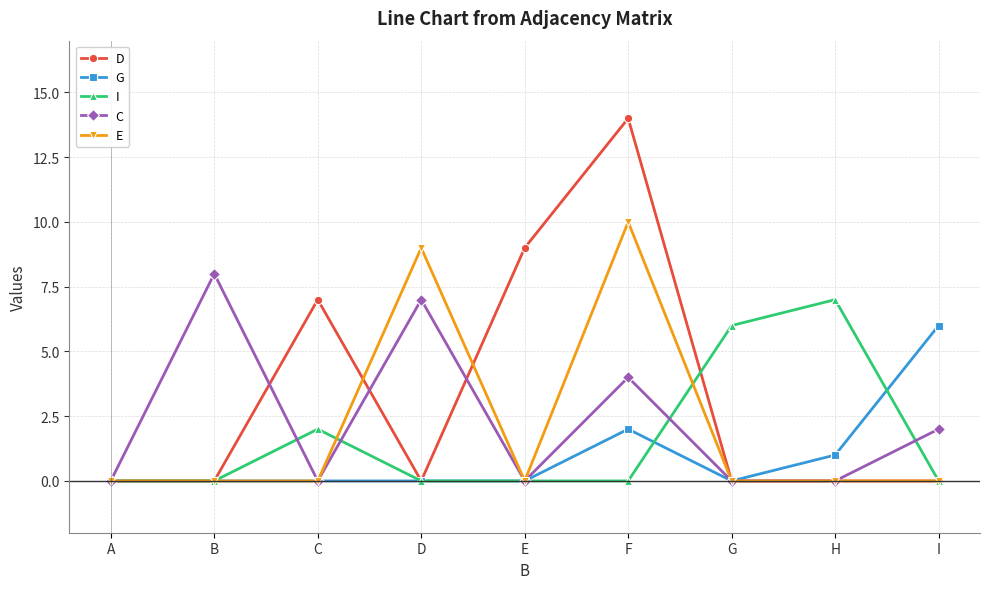

What is the total value across all series at G?

6